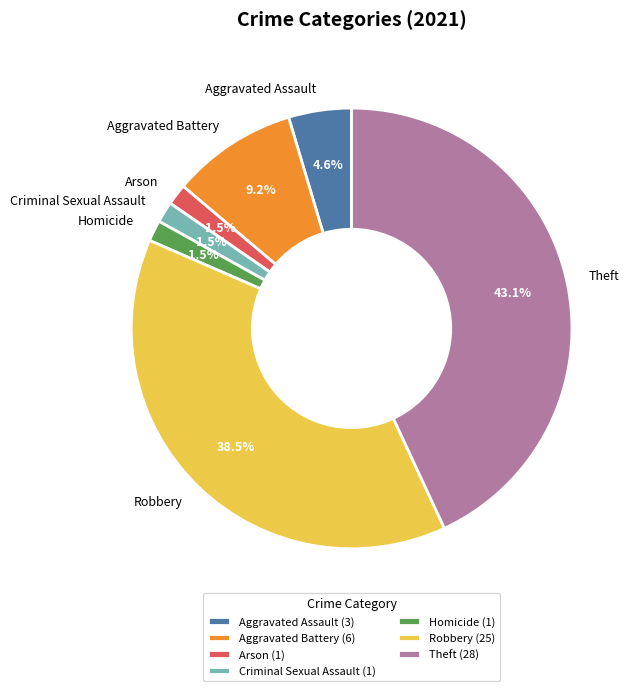

How many segments does this pie chart have?

7